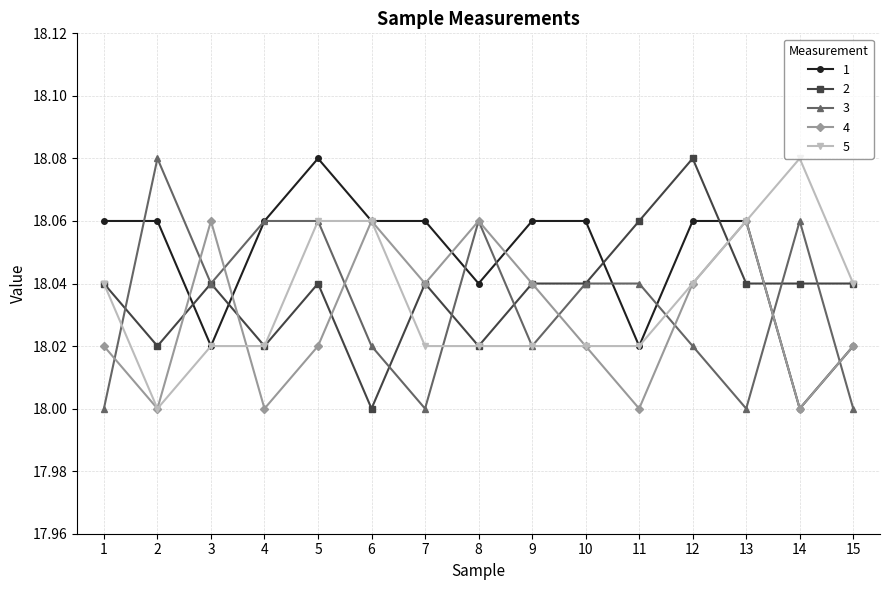

Which category has the highest value in the 2 series?

12